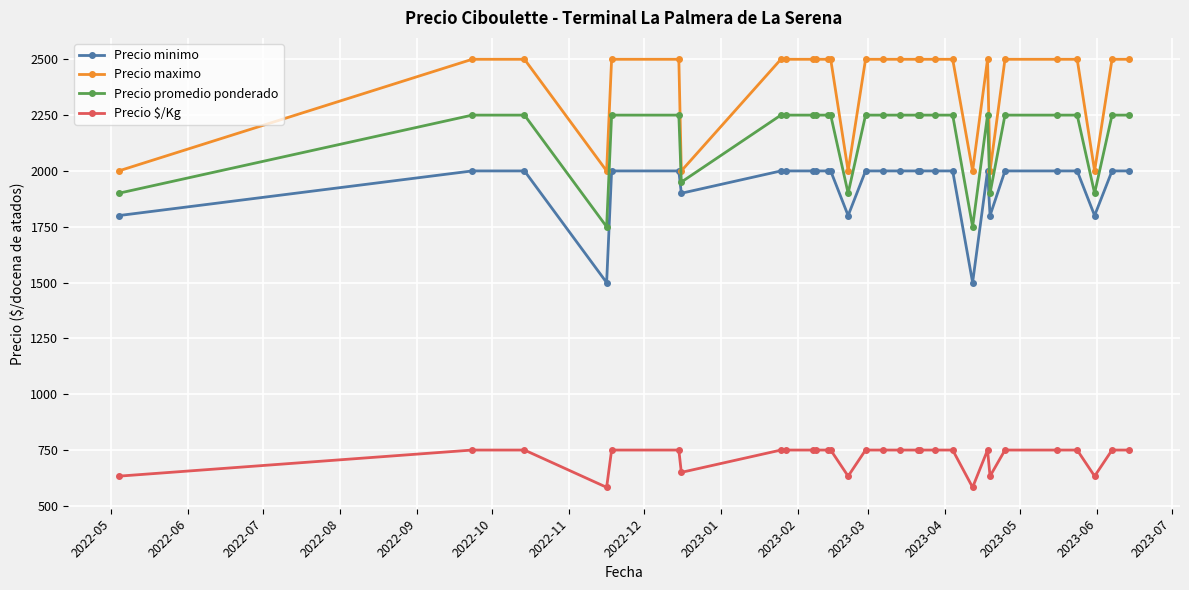

Count the number of categories in the chart.

30